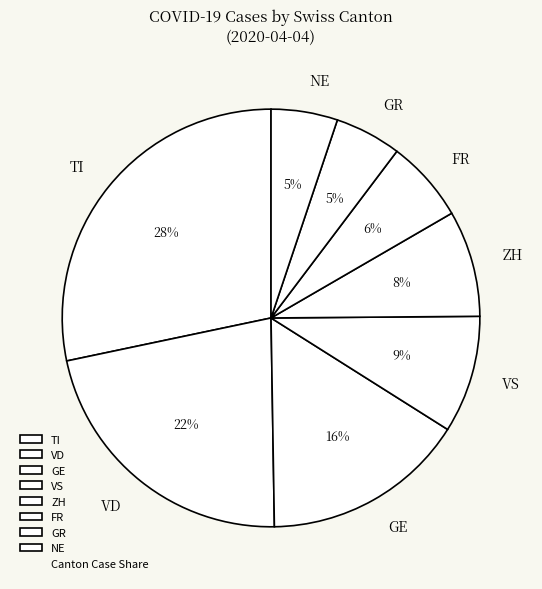

To the nearest percent, what percentage of the pie is GE?

16%